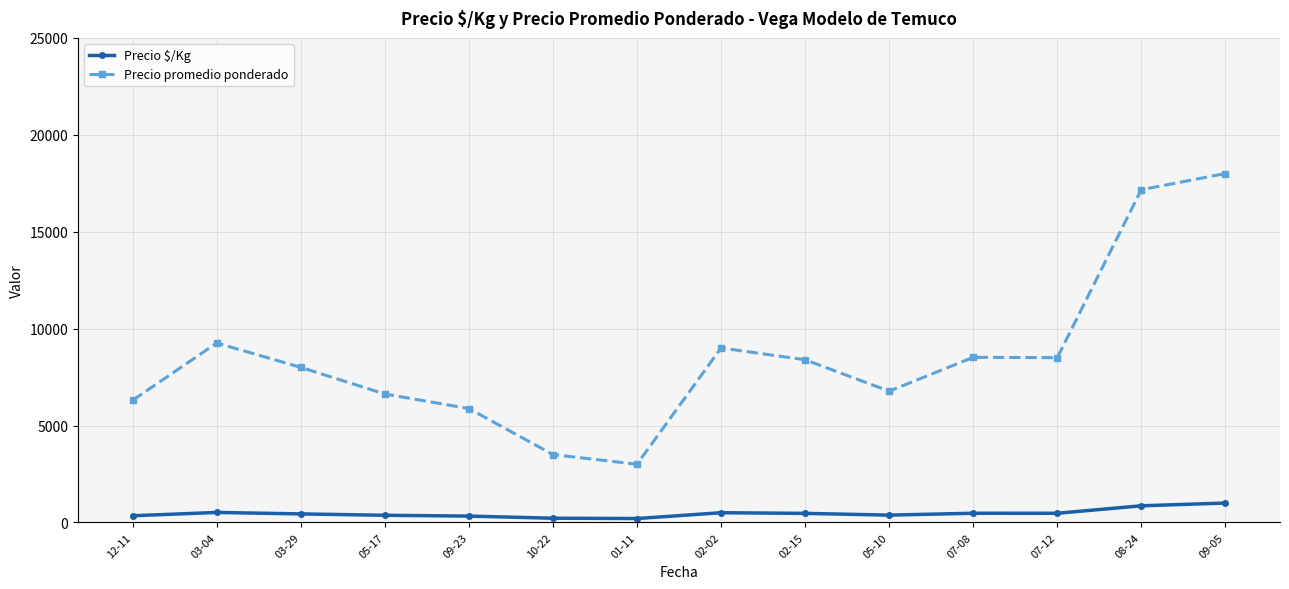

How many data points in Precio promedio ponderado are less than 8393?

7